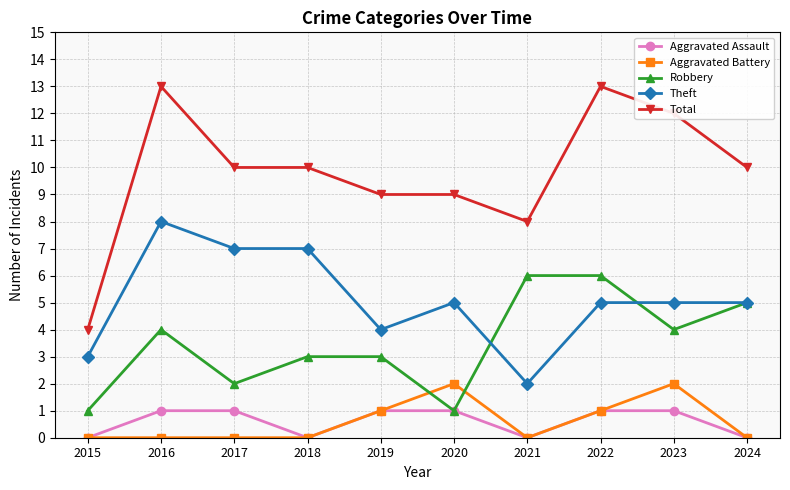

How many interior local valleys does the Aggravated Assault series have?

2